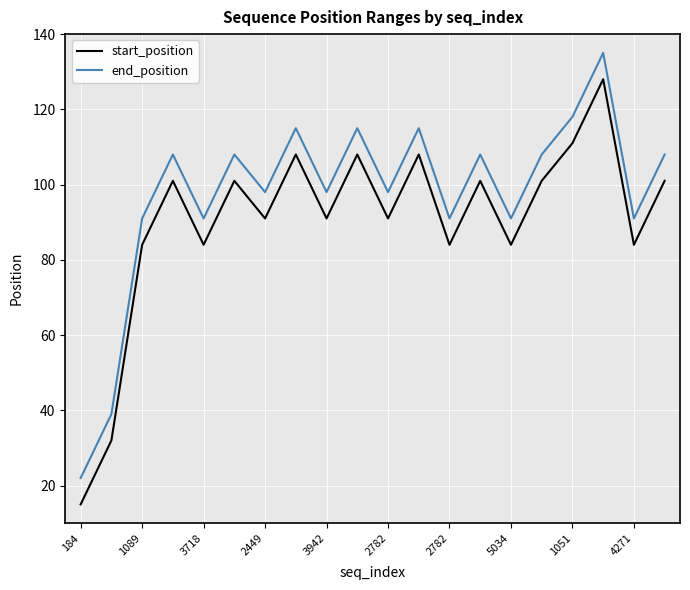

Reading right to left, transcribe all the data shown in this chart.

start_position: 101	84	128	111	101	84	101	84	108	91	108	91	108	91	101	84	101	84	32	15
end_position: 108	91	135	118	108	91	108	91	115	98	115	98	115	98	108	91	108	91	39	22